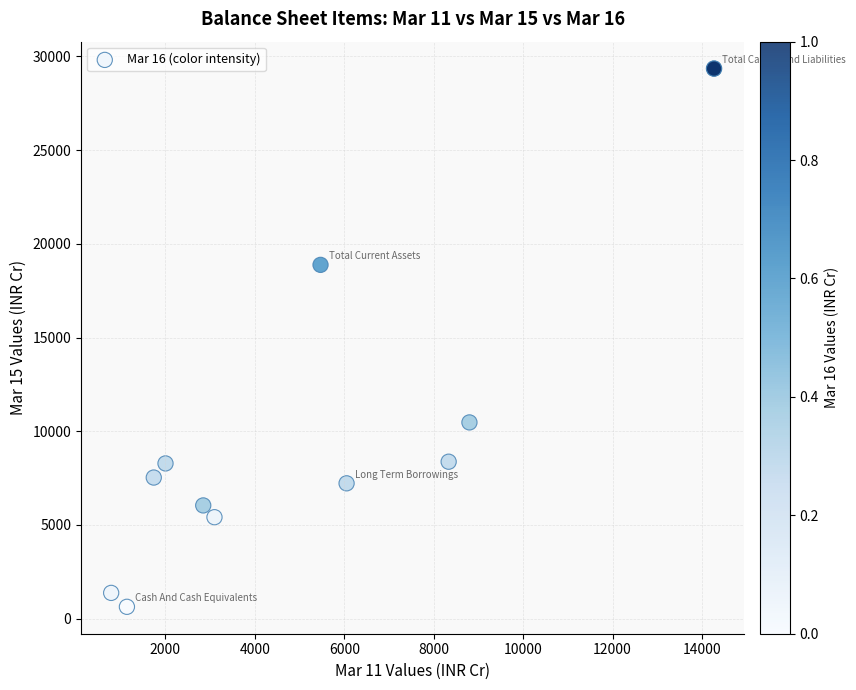

What Y value in the scatter plot is closest to 14993?

18879.3